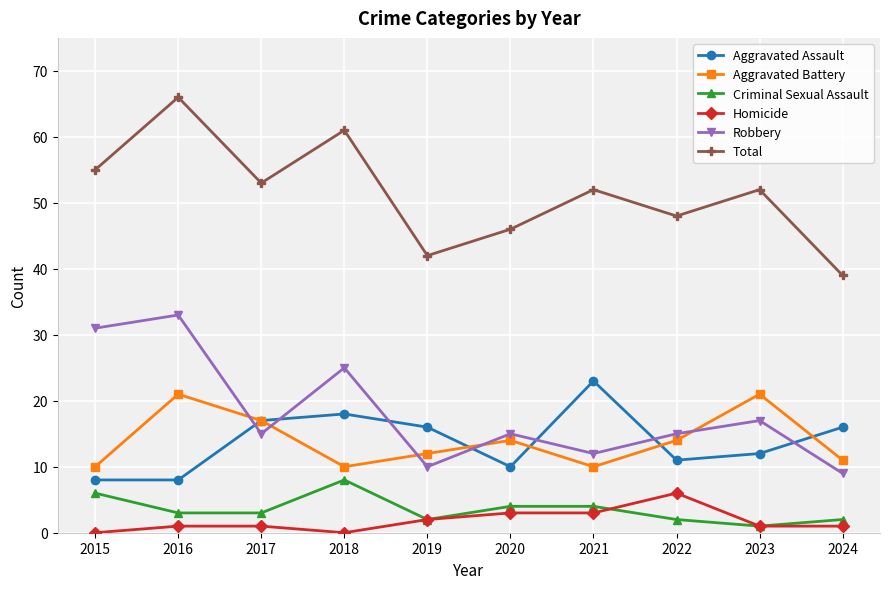

Reading left to right, list all the values displayed in this chart.

Aggravated Assault: 8	8	17	18	16	10	23	11	12	16
Aggravated Battery: 10	21	17	10	12	14	10	14	21	11
Criminal Sexual Assault: 6	3	3	8	2	4	4	2	1	2
Homicide: 0	1	1	0	2	3	3	6	1	1
Robbery: 31	33	15	25	10	15	12	15	17	9
Total: 55	66	53	61	42	46	52	48	52	39